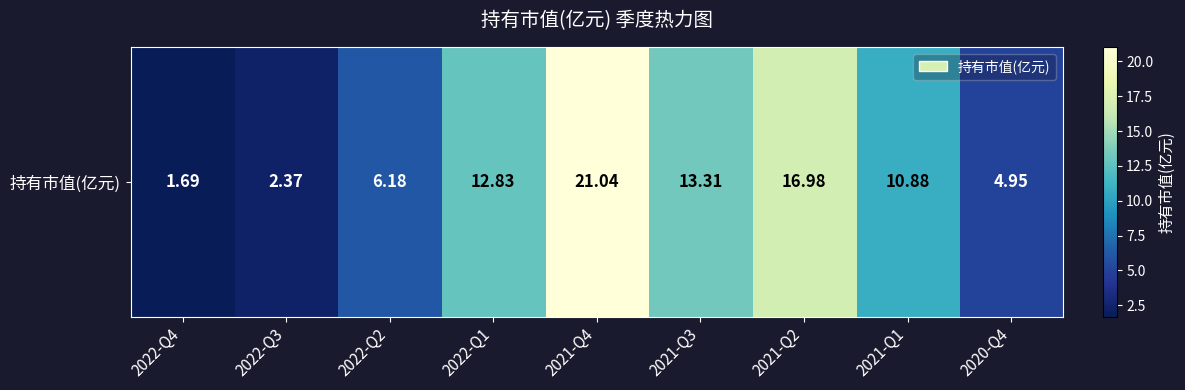

At which label does the data first exceed 10?

2022-Q1